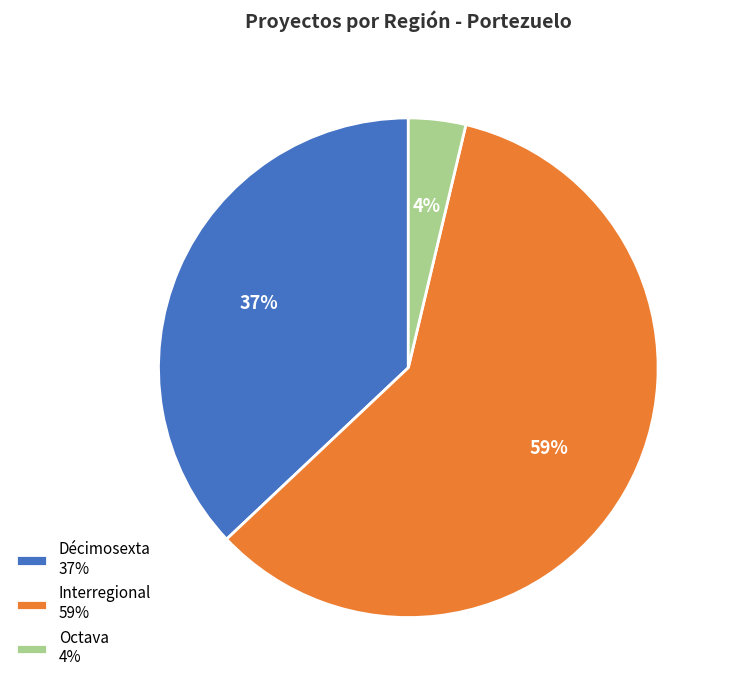

Which has a higher value, Octava or Décimosexta?

Décimosexta